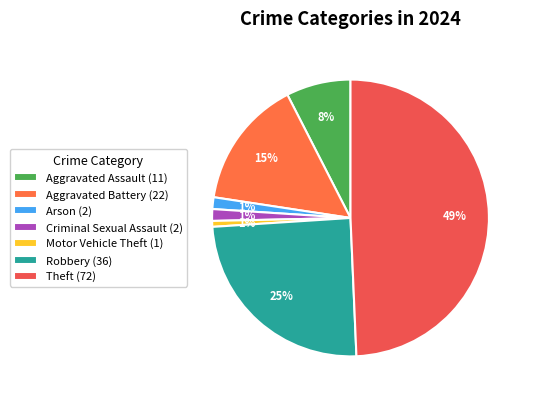

How many segments does this pie chart have?

7